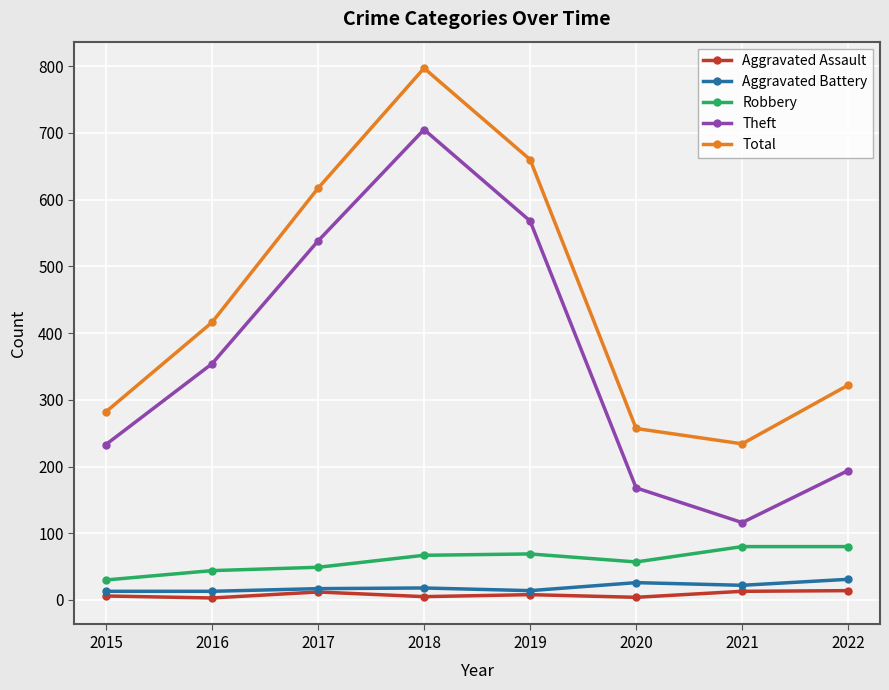

At which label does Theft reach its minimum?

2021